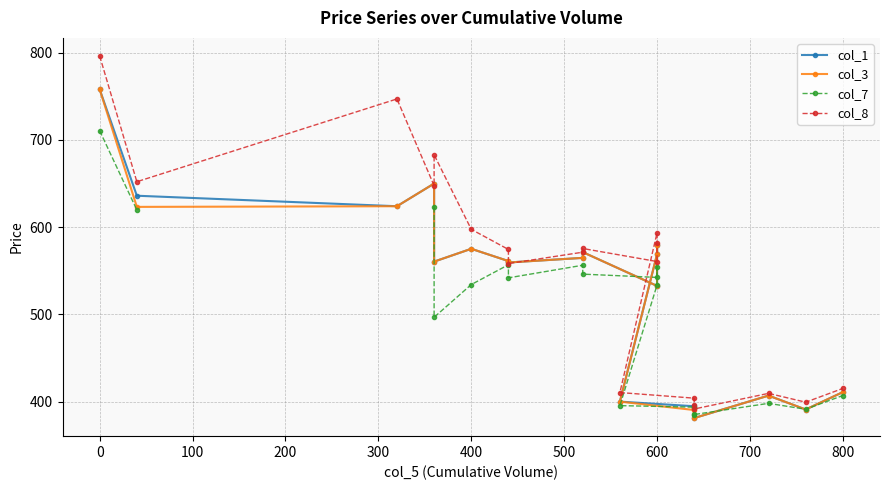

How many times do col_7 and col_3 cross each other?

8